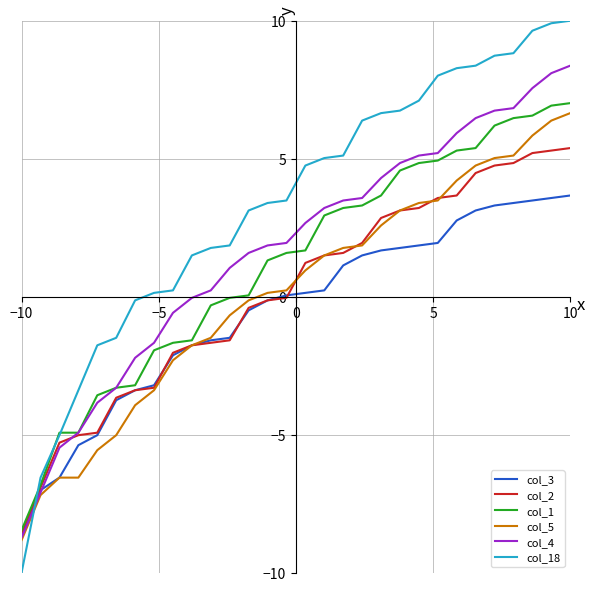

What is the lowest value of the col_5 series?

-8.8